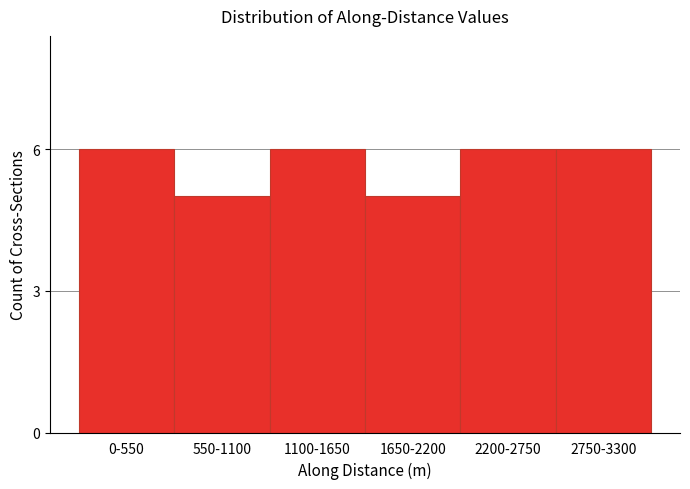

Reading left to right, extract all data points from this chart.

6	5	6	5	6	6